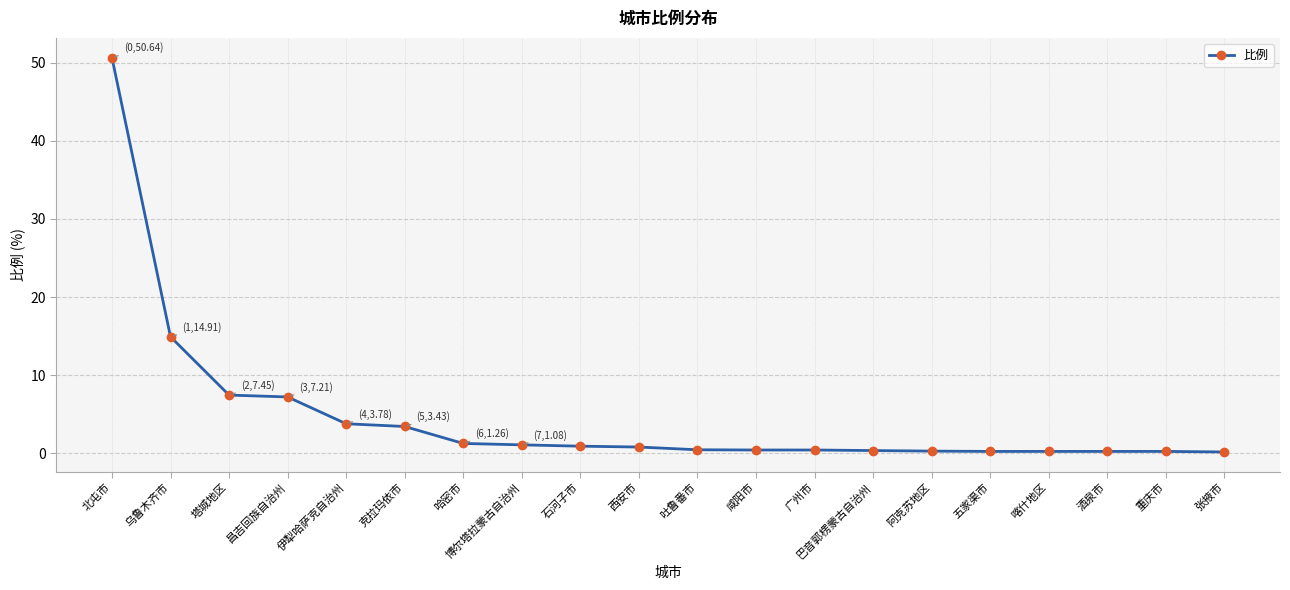

What is the label of the 9th point from the right?

咸阳市